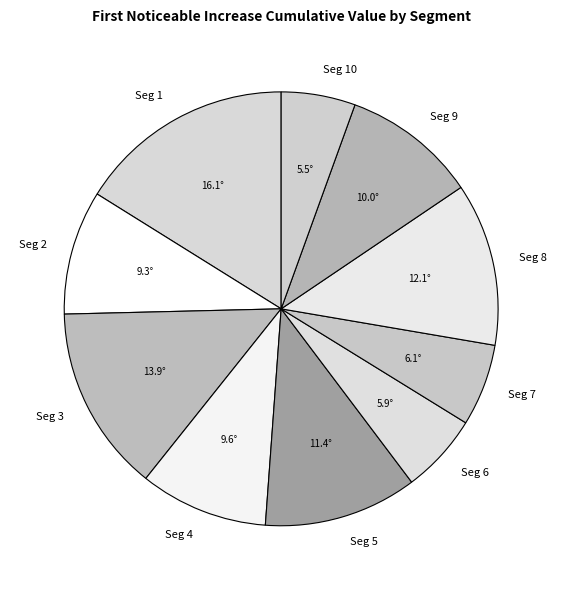

Is it true that Seg 10 is 18% of the pie?

False